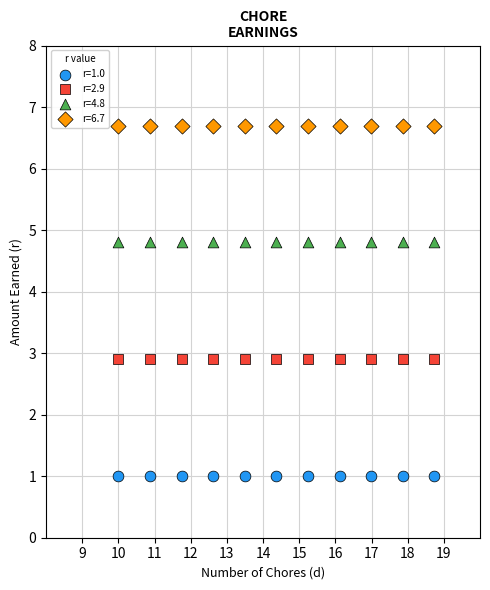

Which series reaches the maximum Y coordinate?

r=6.7